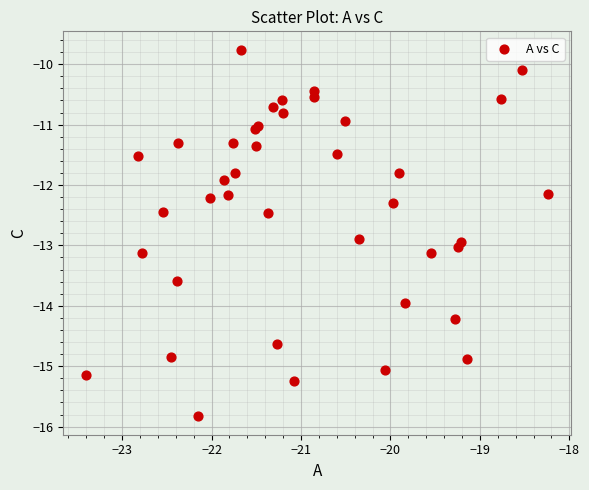

What Y value in the scatter plot is closest to -12?

-11.9